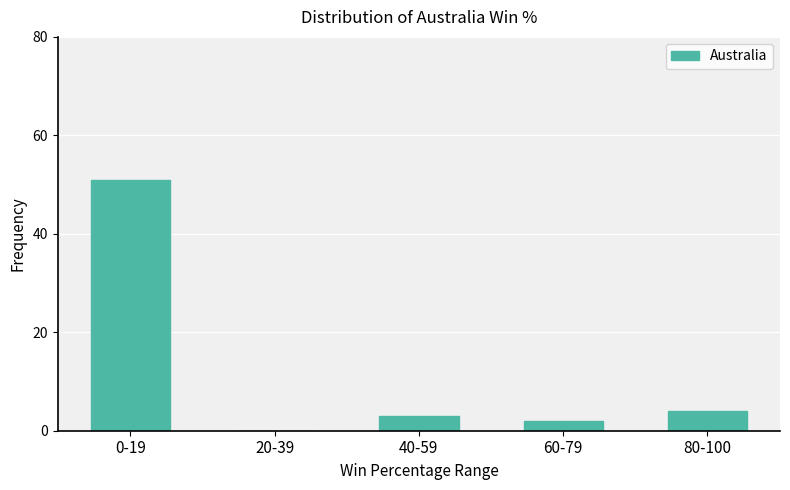

Reading left to right, extract all data points from this chart.

0-19=51	20-39=0	40-59=3	60-79=2	80-100=4